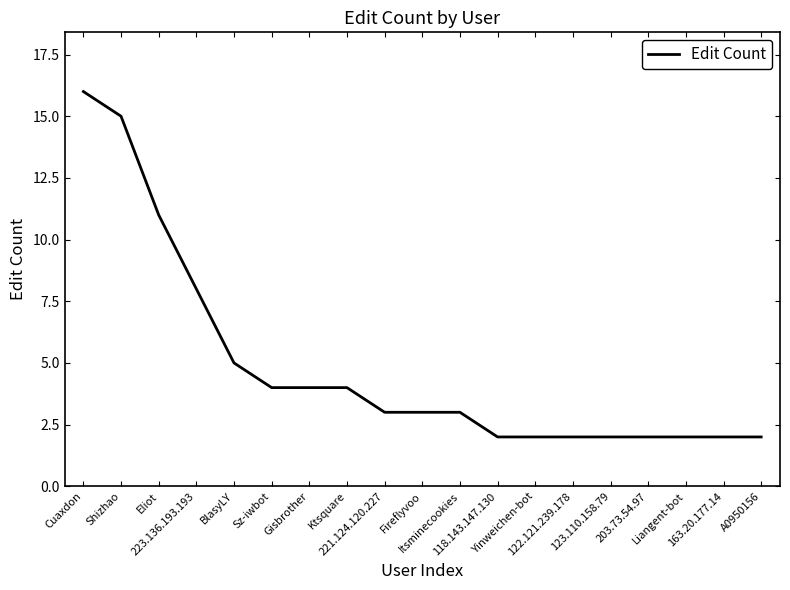

Approximately how many times larger is the value at 118.143.147.130 compared to 203.73.54.97?

1.0